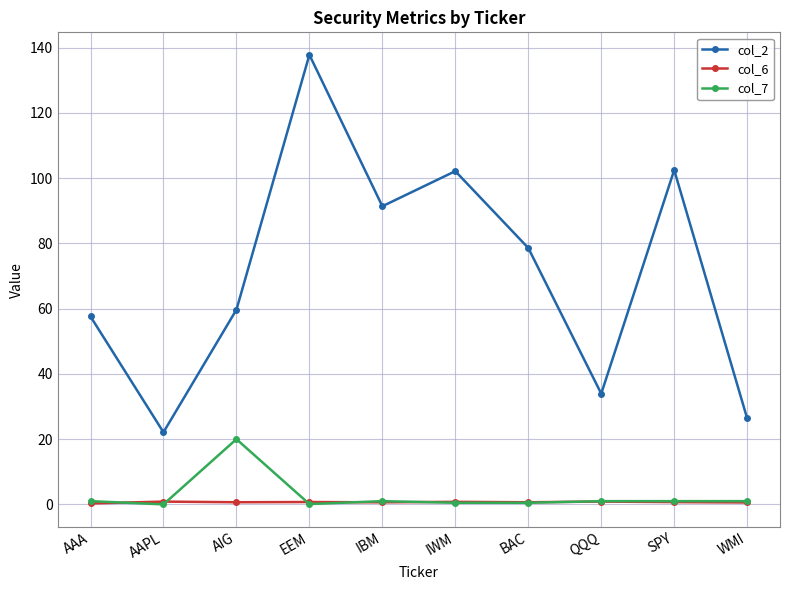

What is the maximum value shown in the chart?

137.8